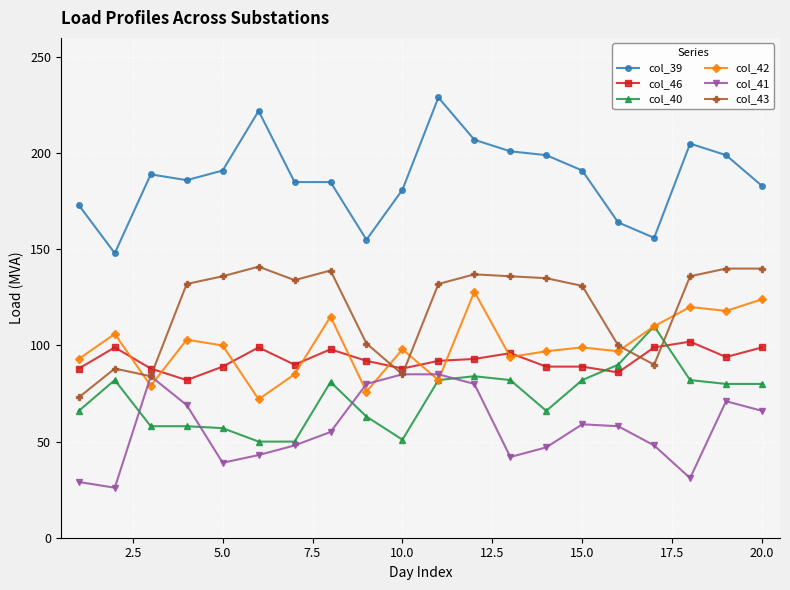

What is the minimum value shown in the chart?

26